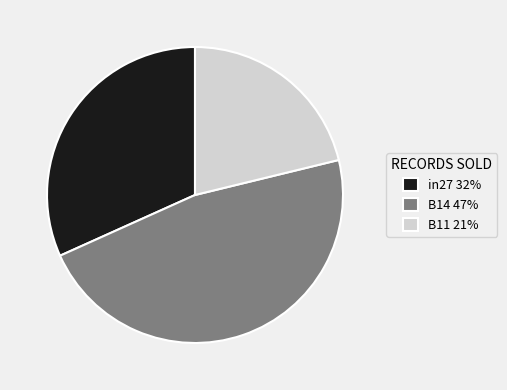

True or false: B14 47% accounts for 47% of the total.

True